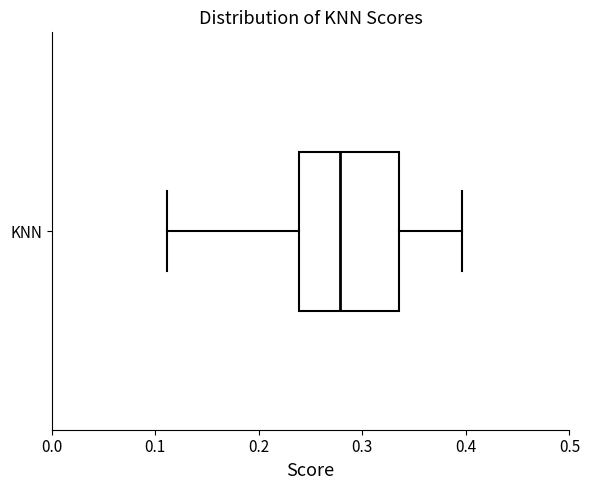

Transcribe this box plot: give where the median line is, the range the box spans, and where the two whiskers end, as read against the x-axis. The values are not printed on the chart, so give them approximately, as read against the axis.

median 0.28, box 0.24 to 0.34, whiskers 0.11 to 0.40